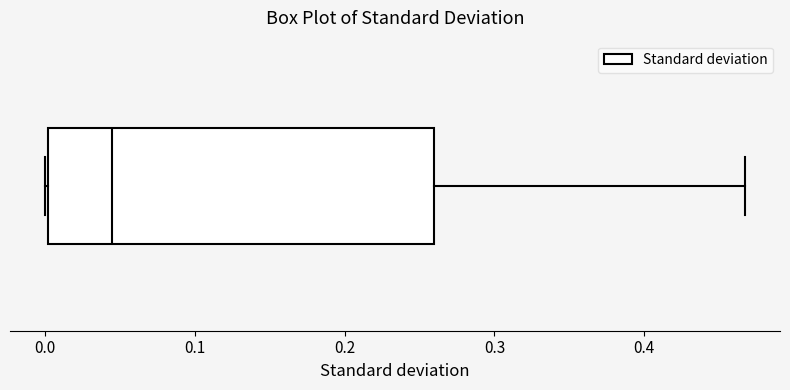

Transcribe this box plot: give where the median line is, the range the box spans, and where the two whiskers end, as read against the x-axis. The values are not printed on the chart, so give them approximately, as read against the axis.

median 0.04, box 0.00 to 0.26, whiskers 0.00 to 0.47